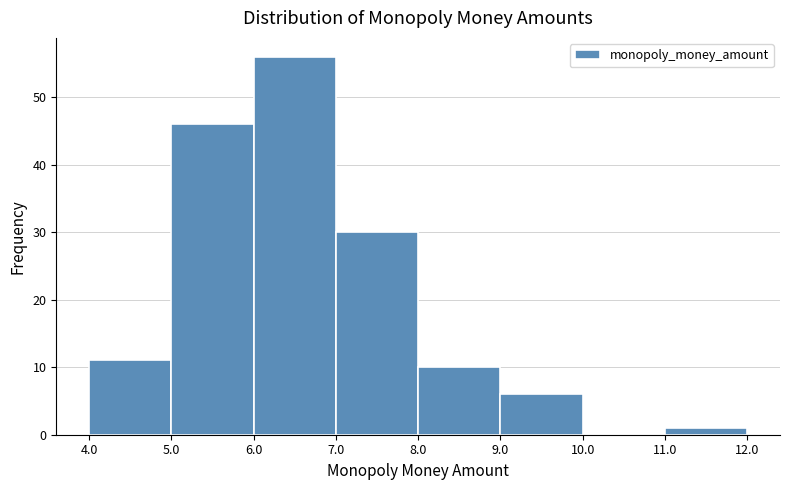

How tall is the bar that spans 8.0 to 9.0 on the x-axis? The values are not printed on the chart, so give them approximately, as read against the axis.

10